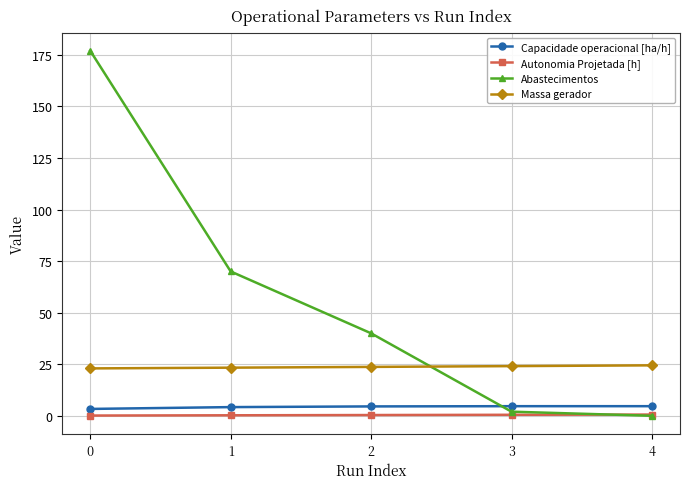

Which series has the widest spread of values?

Abastecimentos